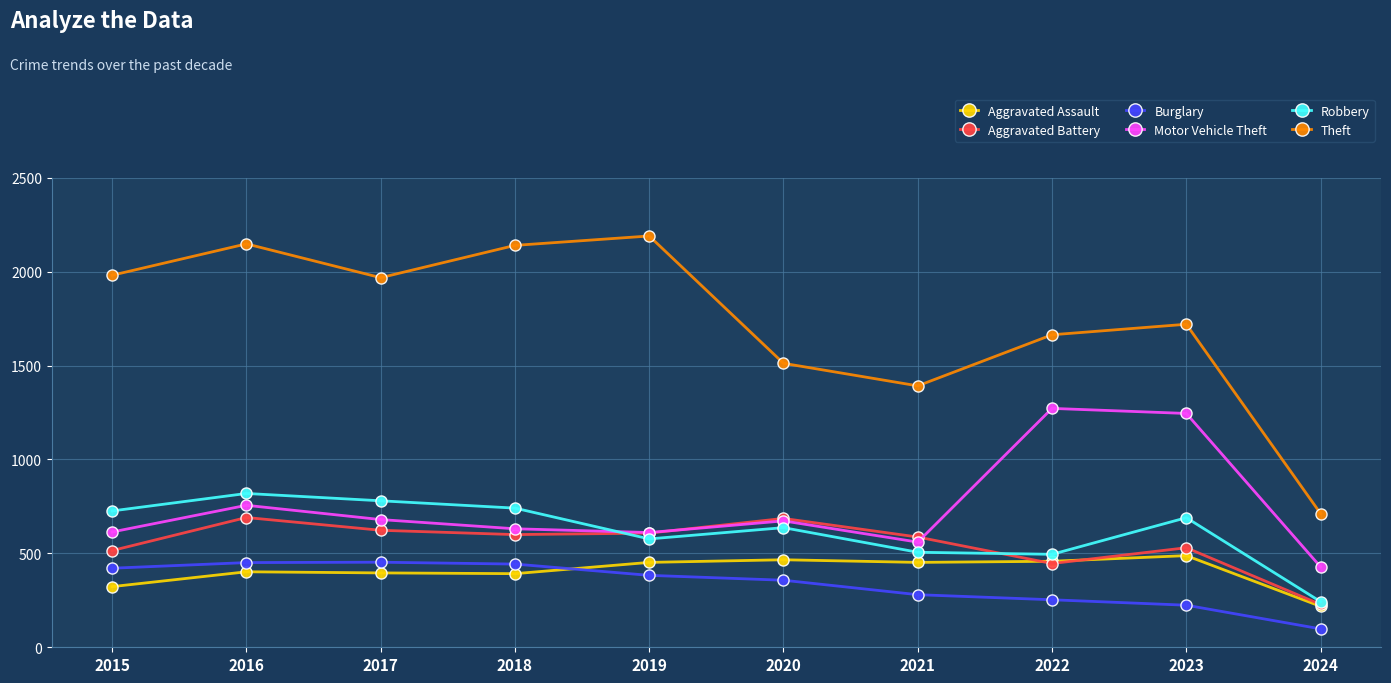

The value of Burglary at 2017 is 453. True or false?

True